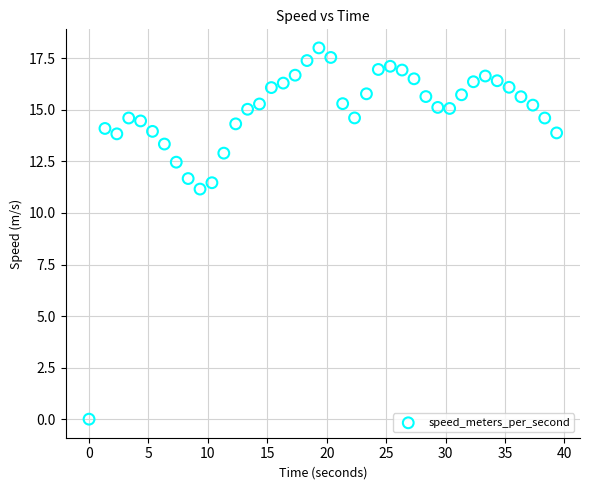

What Y value in the scatter plot is closest to 9?

11.2